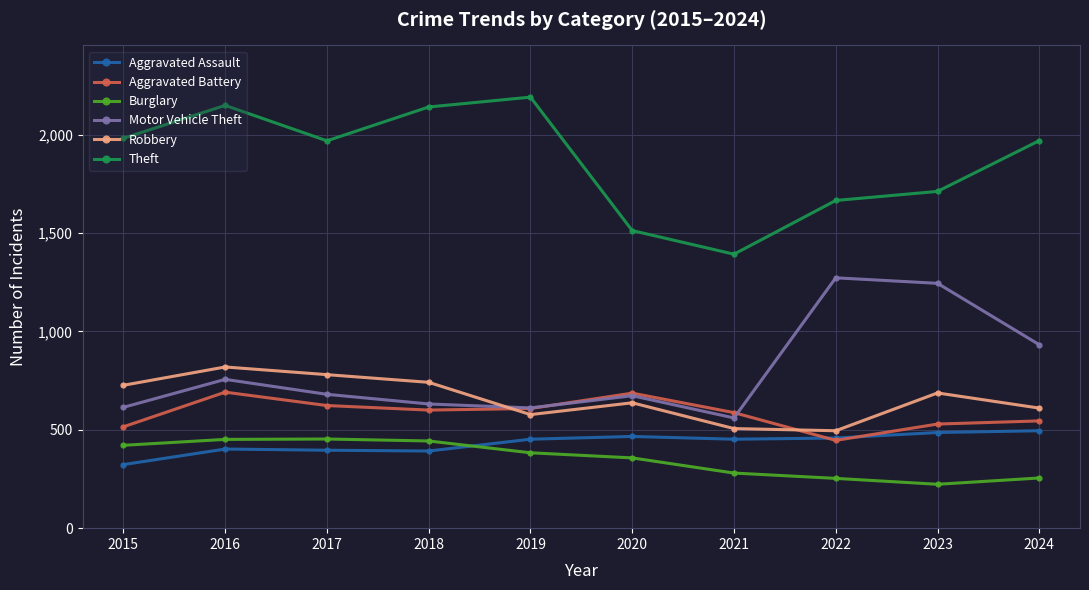

The value of Aggravated Battery at 2021 is 587. True or false?

True